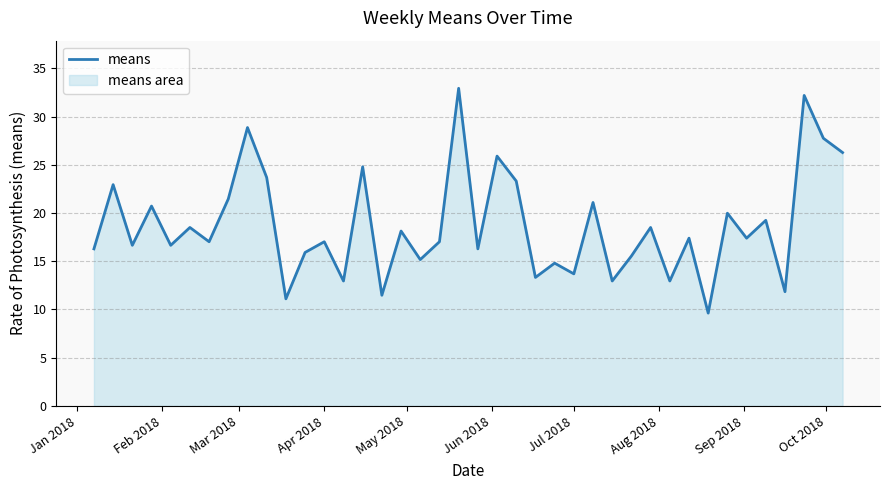

How many lines are shown in the chart?

1